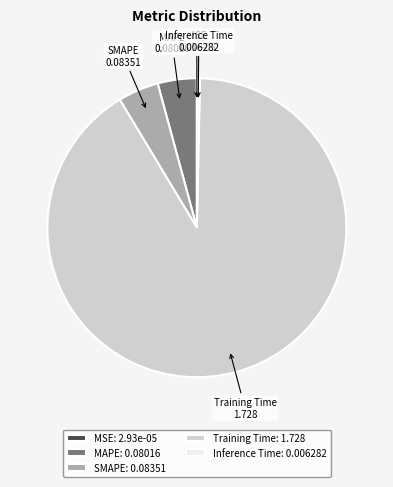

The SMAPE slice represents 4% of the pie. True or false?

True